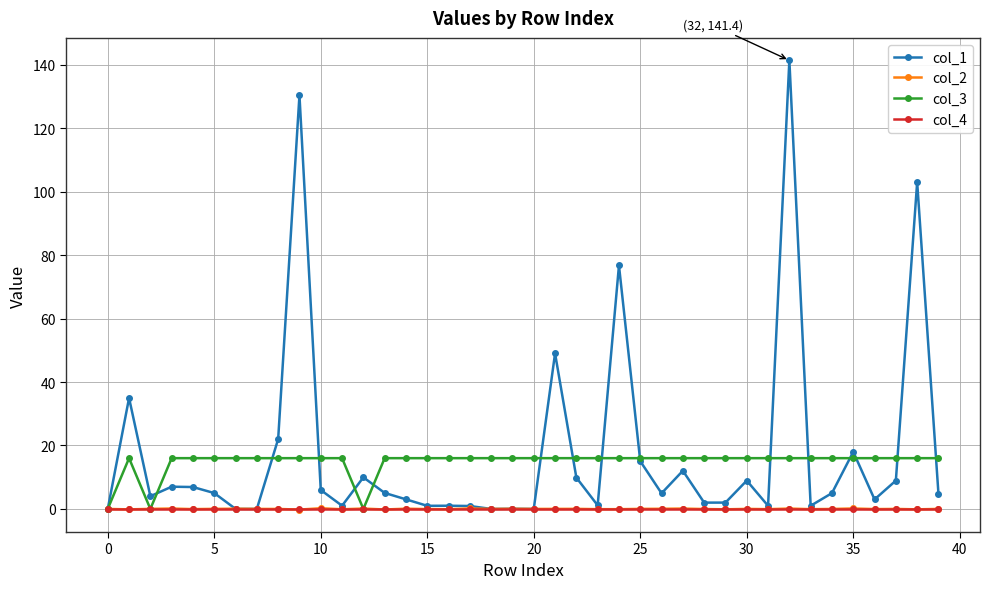

Which series has the widest spread of values?

col_1